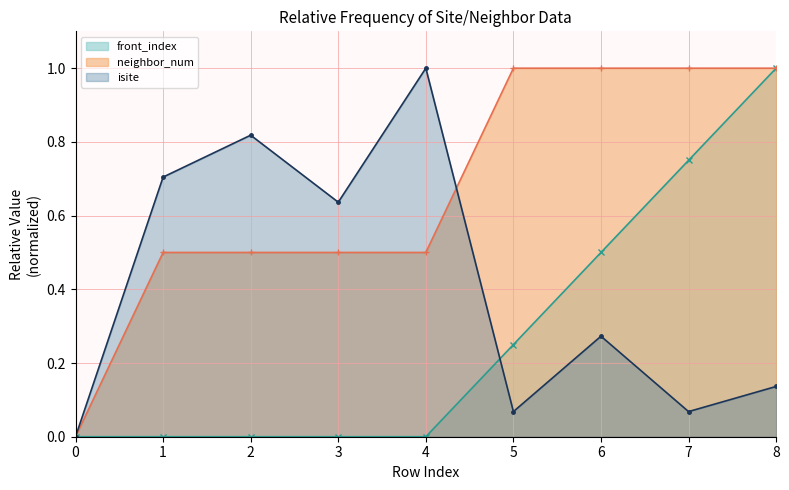

Reading left to right, transcribe all the data shown in this chart.

isite: 0=0.0	1=0.7	2=0.8	3=0.6	4=1.0	5=0.1	6=0.3	7=0.1	8=0.1
neighbor_num: 0=0.0	1=0.5	2=0.5	3=0.5	4=0.5	5=1.0	6=1.0	7=1.0	8=1.0
front_index: 0=0.0	1=0.0	2=0.0	3=0.0	4=0.0	5=0.2	6=0.5	7=0.8	8=1.0